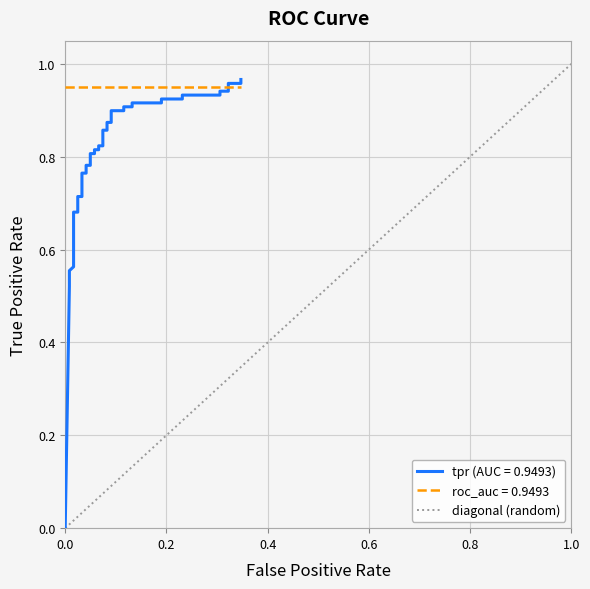

What is the difference between the maximum and minimum values?

1